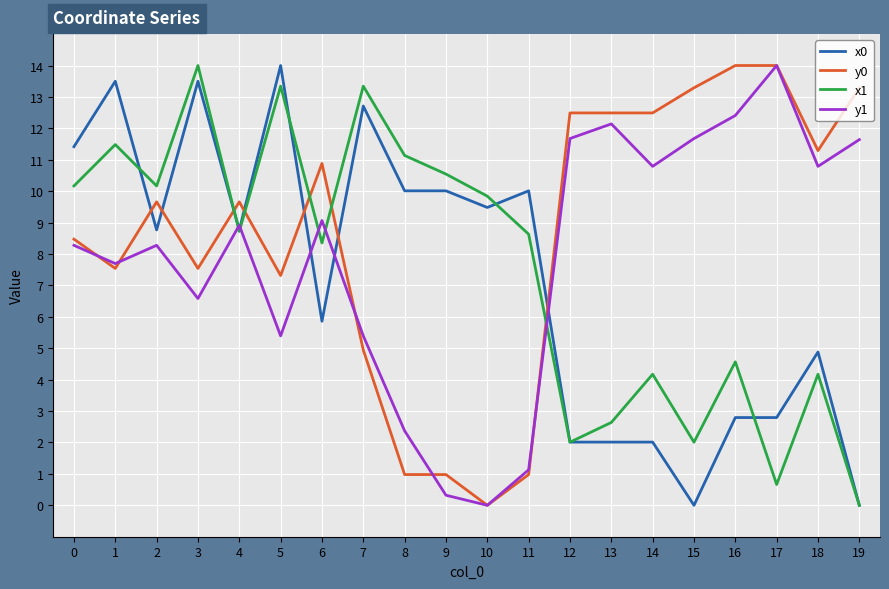

What is the spread (max minus min) of values at 18?

7.1